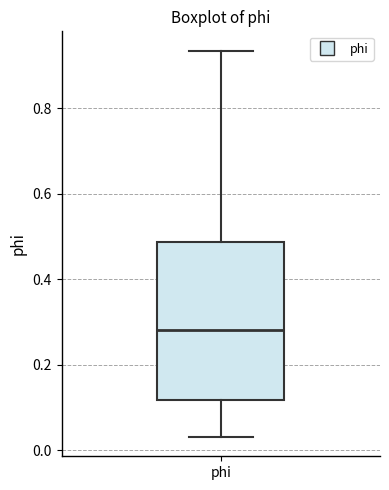

Transcribe this box plot: give where the median line is, the range the box spans, and where the two whiskers end, as read against the y-axis. The values are not printed on the chart, so give them approximately, as read against the axis.

median 0.28, box 0.12 to 0.48, whiskers 0.04 to 0.94